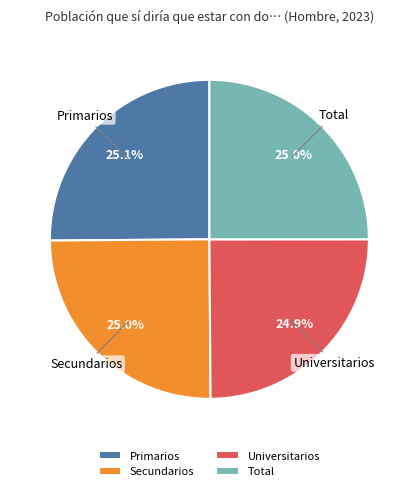

What percentage do Primarios and Secundarios together represent?

50.1%